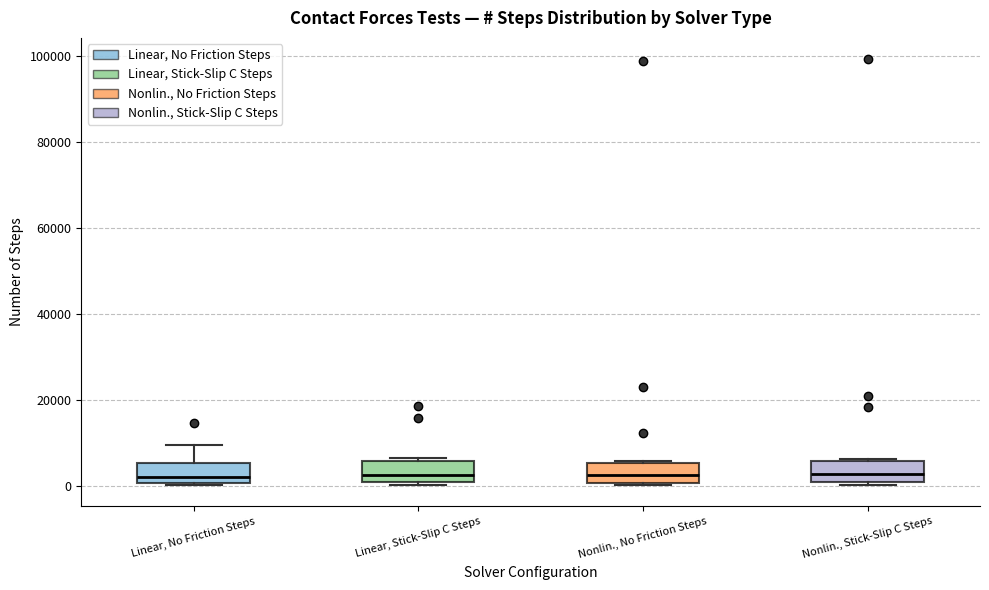

Reading left to right, transcribe this box plot: for each box, give where its median line is, the range the box spans, and where its two whiskers end, as read against the y-axis. The values are not printed on the chart, so give them approximately, as read against the axis.

Linear, No Friction Steps: median 2000, box 0 to 6000, whiskers 0 to 10000
Linear, Stick-Slip C Steps: median 2000, box 0 to 6000, whiskers 0 (just below the box's lower edge) to 6000 (just above the box's upper edge)
Nonlin., No Friction Steps: median 2000, box 0 to 6000, whiskers 0 to 6000
Nonlin., Stick-Slip C Steps: median 2000 (inside the box), box 2000 to 6000, whiskers 0 to 6000